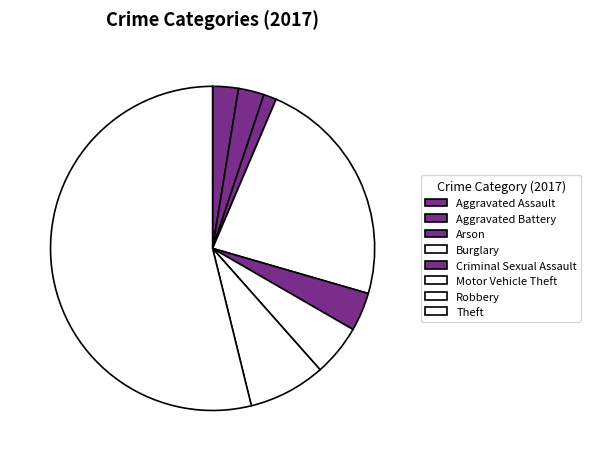

Count the number of slices in the pie.

8